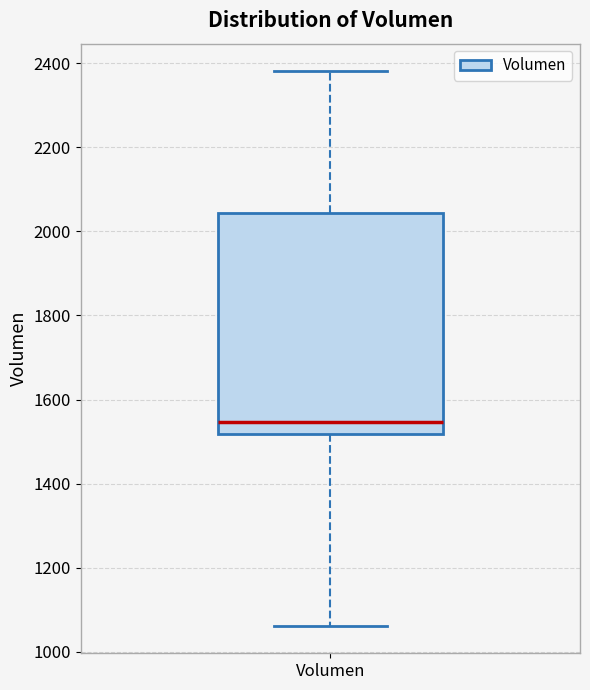

Where does the upper whisker of the box for Volumen end on the y-axis? The values are not printed on the chart, so give them approximately, as read against the axis.

2380